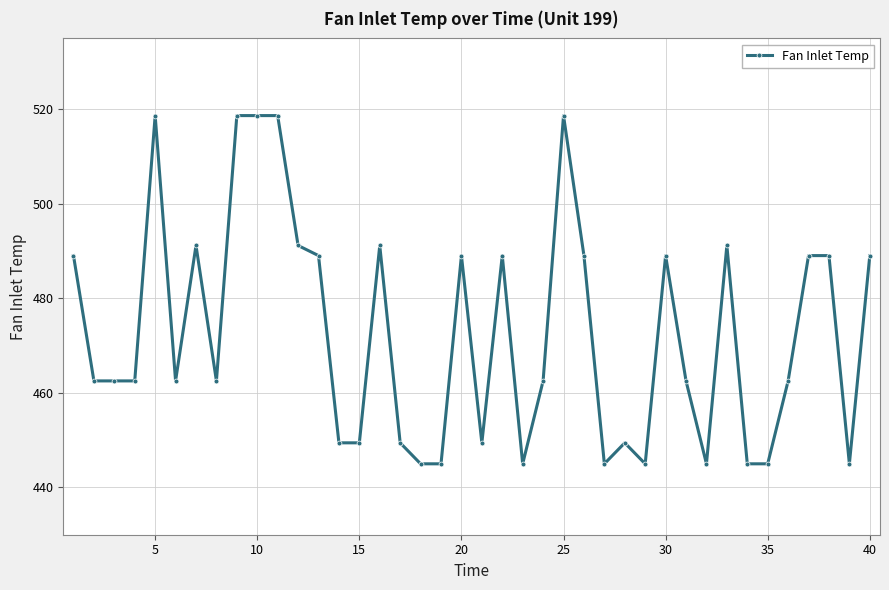

What is the maximum value shown in the chart?

518.7